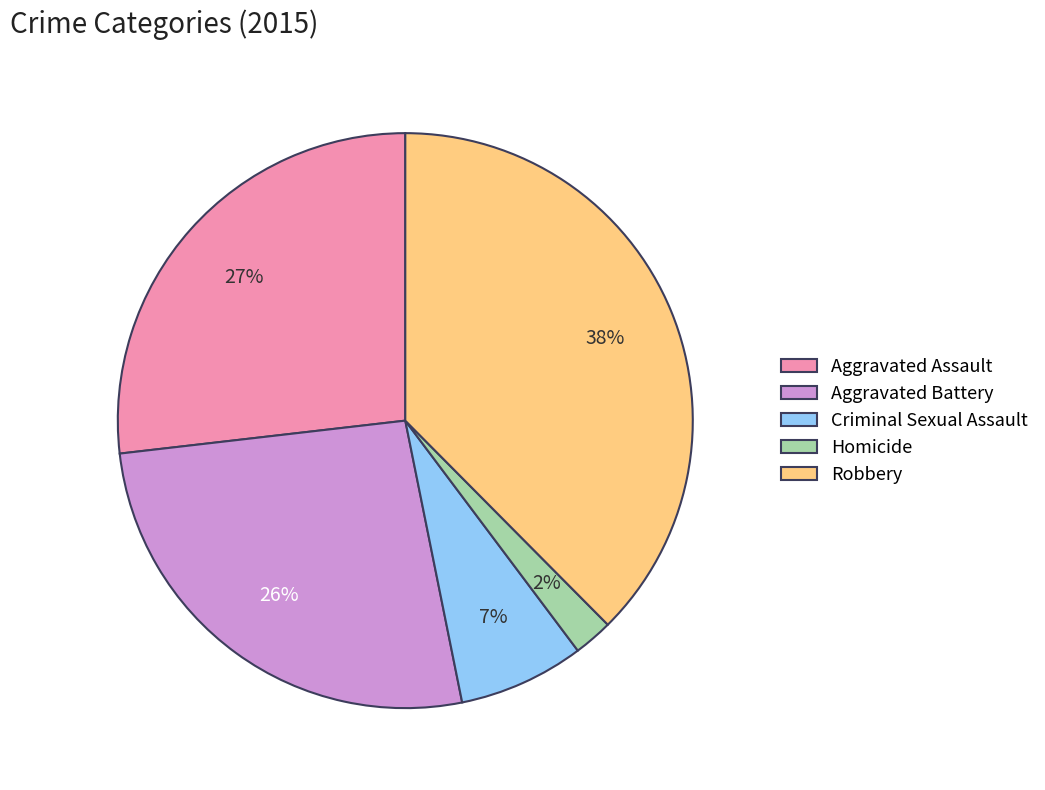

Do Robbery and Criminal Sexual Assault together represent more than half of the pie?

No